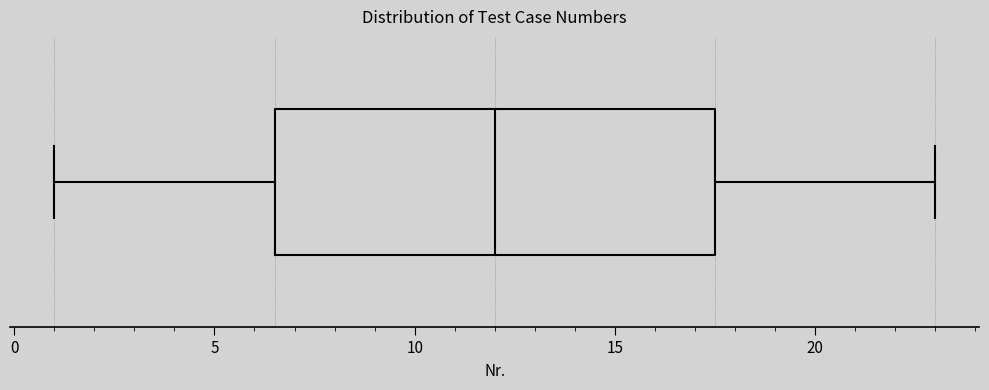

Transcribe this box plot: give where the median line is, the range the box spans, and where the two whiskers end, as read against the x-axis. The values are not printed on the chart, so give them approximately, as read against the axis.

median 12.0, box 6.5 to 17.5, whiskers 1.0 to 23.0